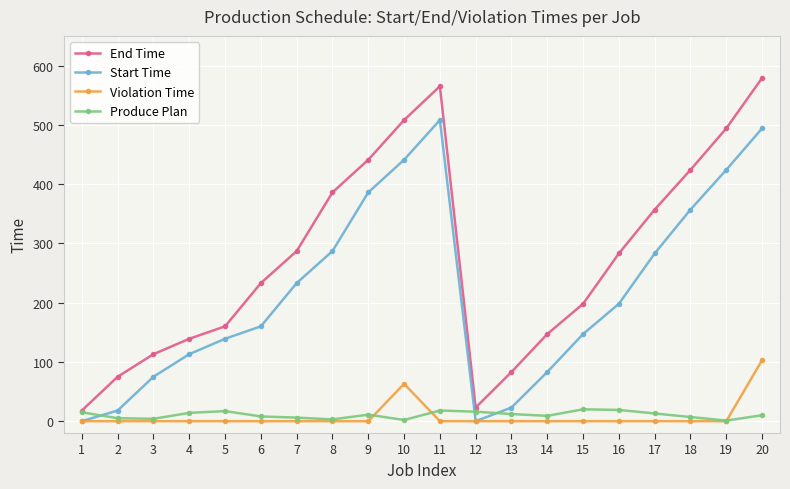

True or false: Violation Time has a value of 0 at 4.

True